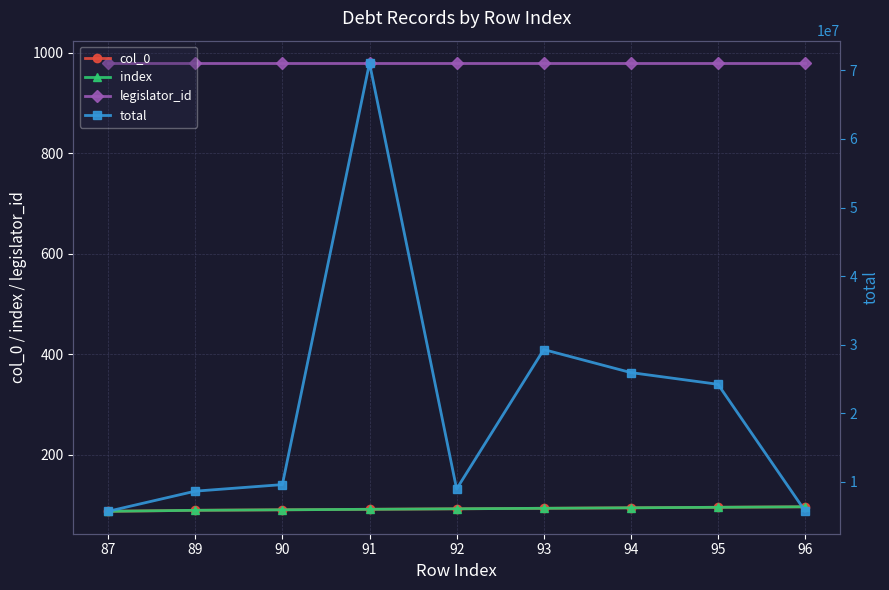

At which category does the chart reach its peak across all series?

91